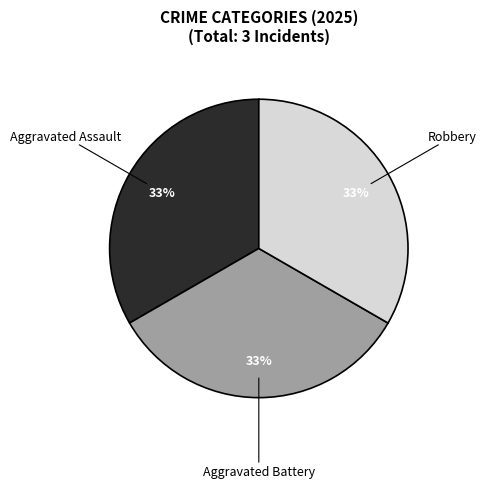

Count the number of slices in the pie.

3